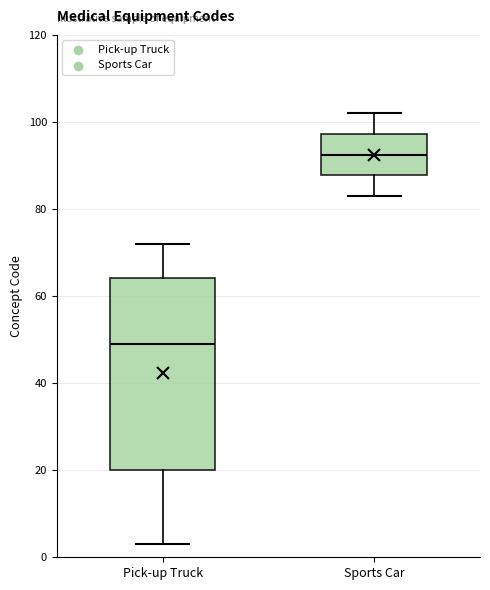

Which box has the highest median line?

Sports Car